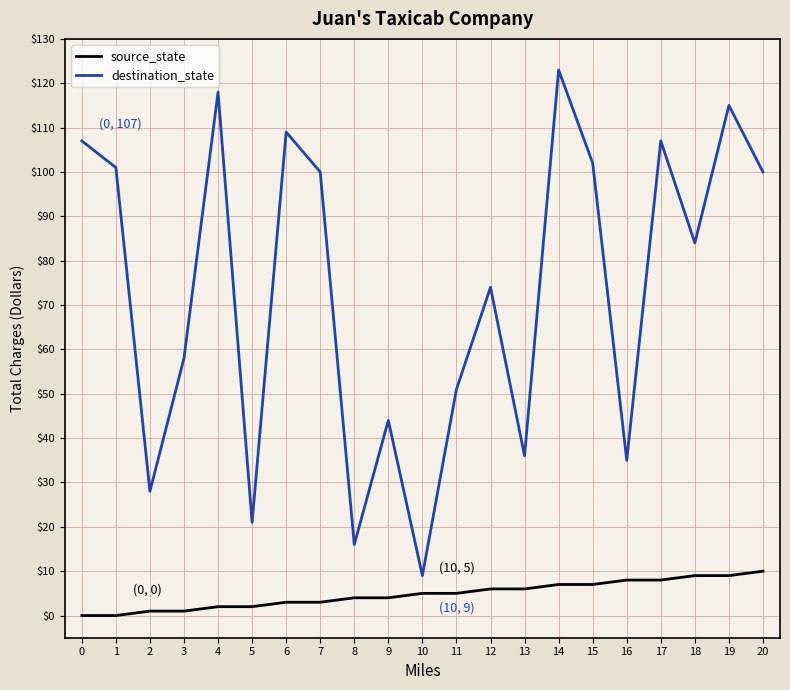

How many interior local peaks does the destination_state series have?

7